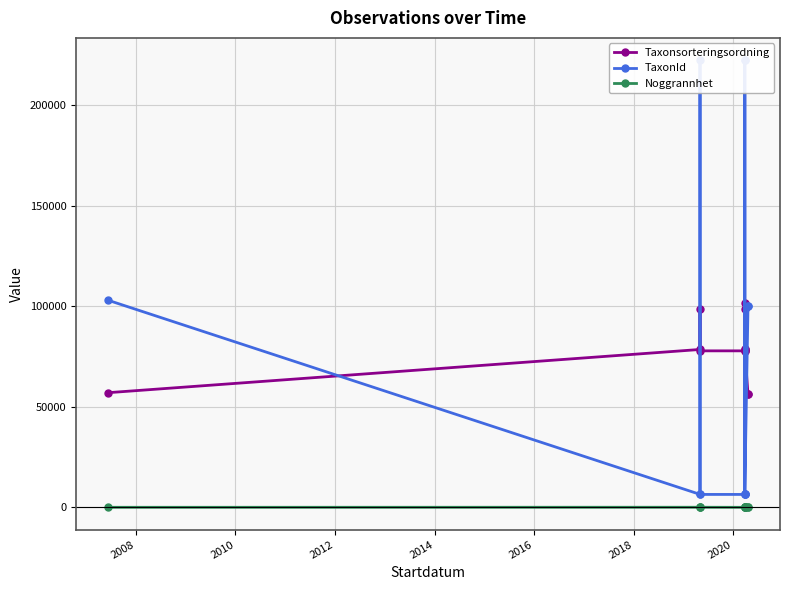

Does the chart display data point markers on the line(s)?

Yes